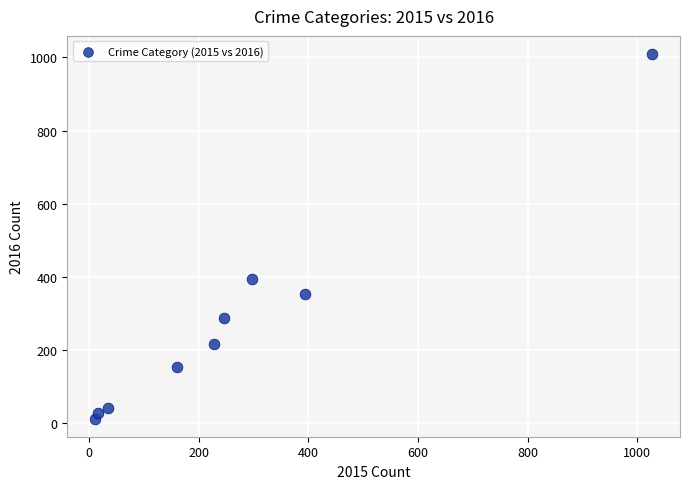

What Y value in the scatter plot is closest to 511?

394